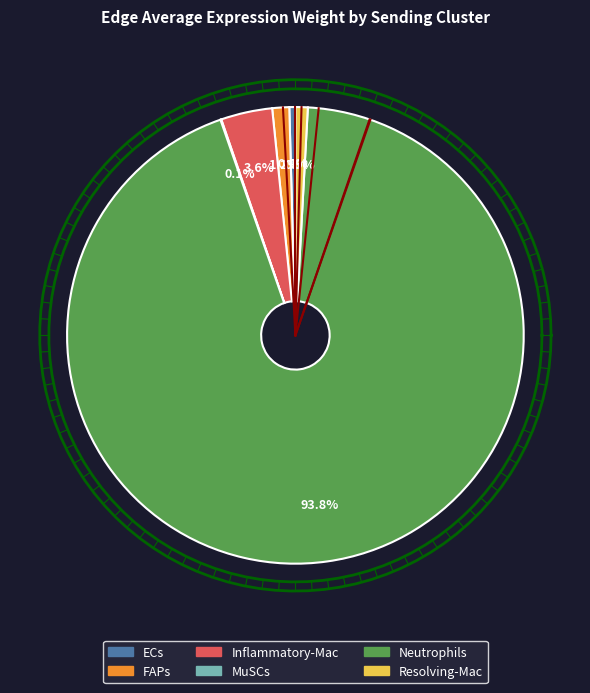

To the nearest percent, what is the difference between the largest and smallest slice percentages?

94%